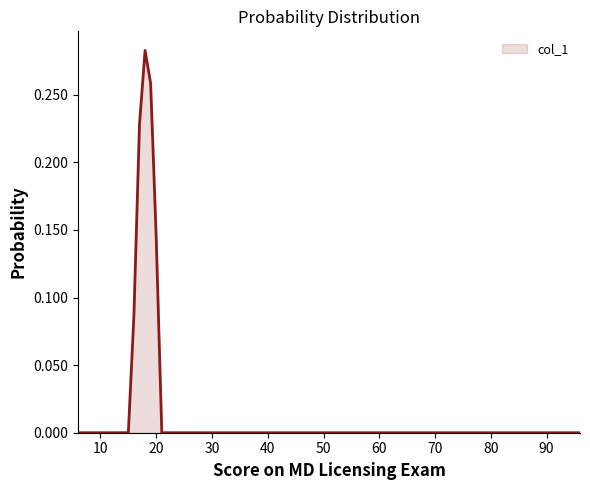

Reading right to left, what are all the values shown in this chart?

0.0	0.0	0.0	0.0	0.0	0.0	0.0	0.0	0.0	0.0	0.0	0.0	0.0	0.0	0.0	0.0	0.0	0.0	0.0	0.0	0.0	0.0	0.0	0.1	0.3	0.3	0.2	0.1	0.0	0.0	0.0	0.0	0.0	0.0	0.0	0.0	0.0	0.0